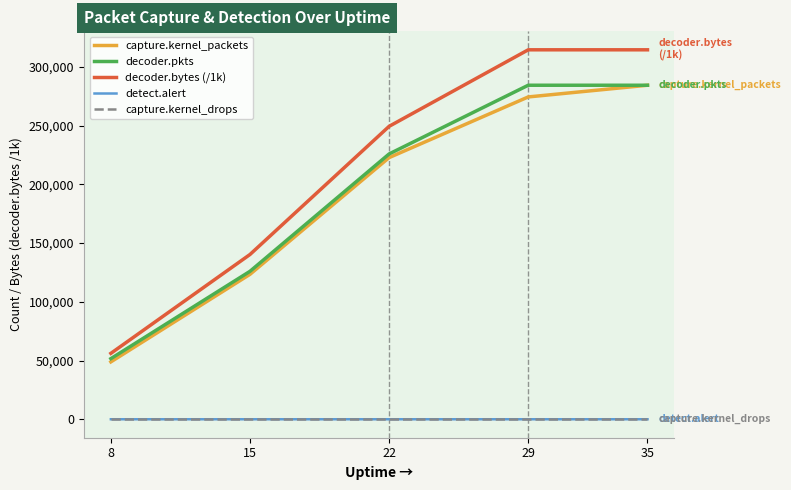

List the labels in order of capture.kernel_packets value, largest first.

35, 29, 22, 15, 8